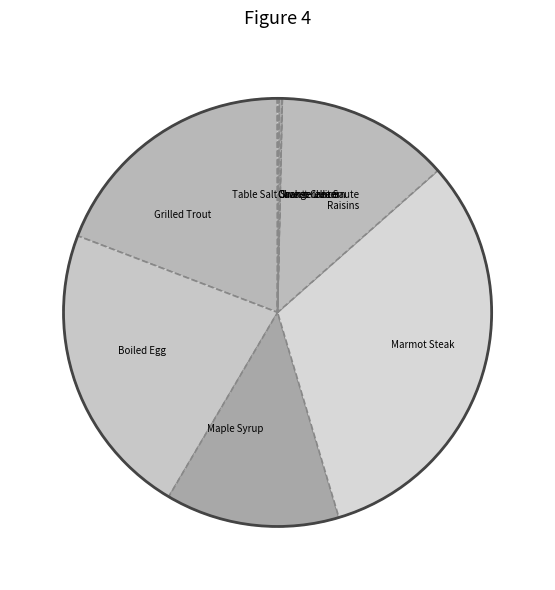

Which category has the biggest portion of the pie?

Marmot Steak